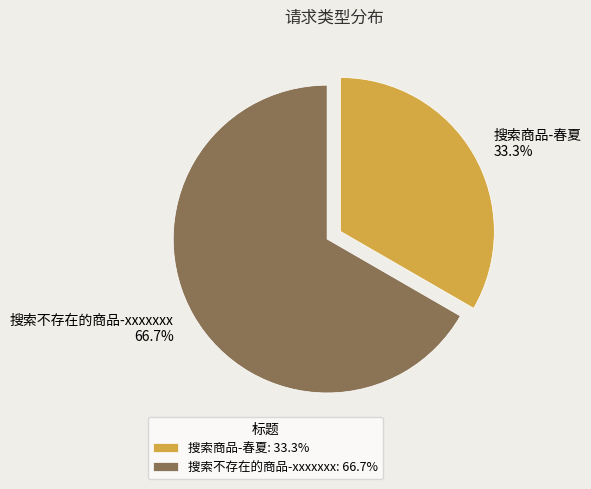

Rank the categories by value from lowest to highest.

搜索商品-春夏, 搜索不存在的商品-xxxxxxx